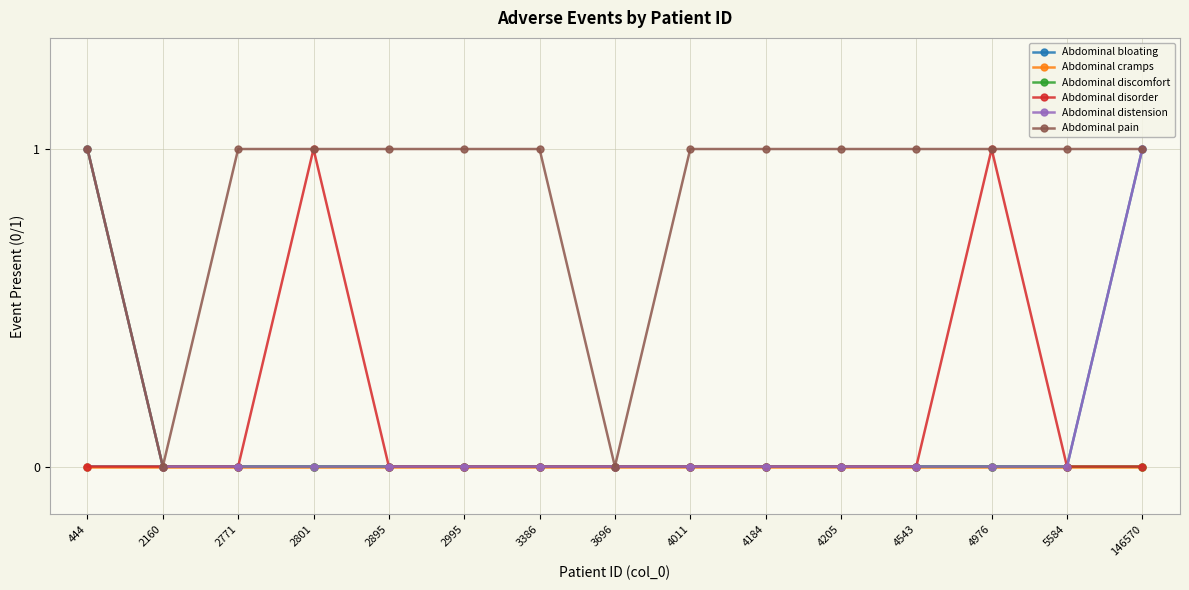

Which series has the largest total across all categories?

Abdominal pain